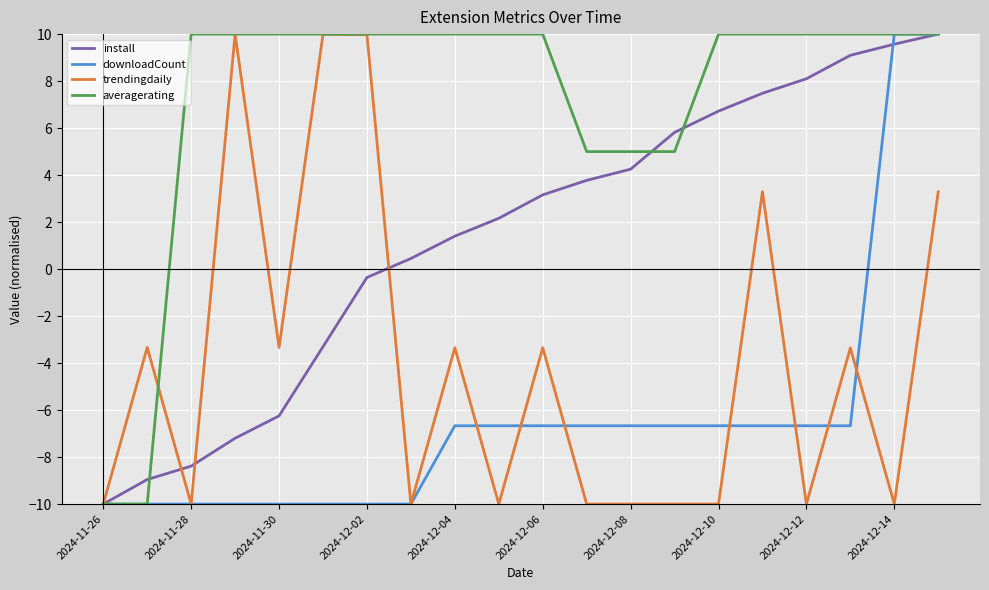

What is the lowest value of the averagerating series?

-10.0